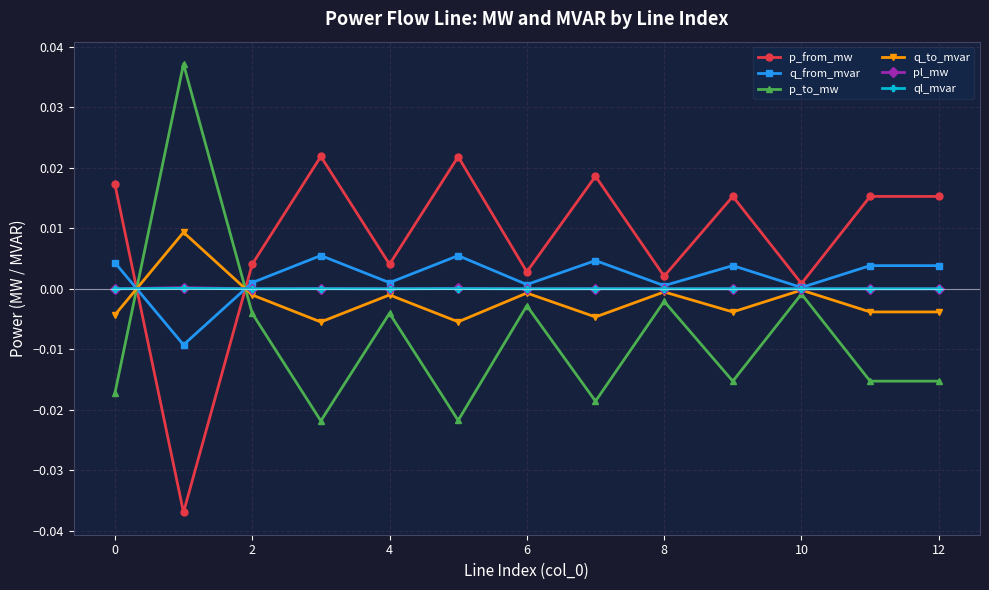

Which series ends up on top after the final intersection of p_from_mw and pl_mw?

p_from_mw